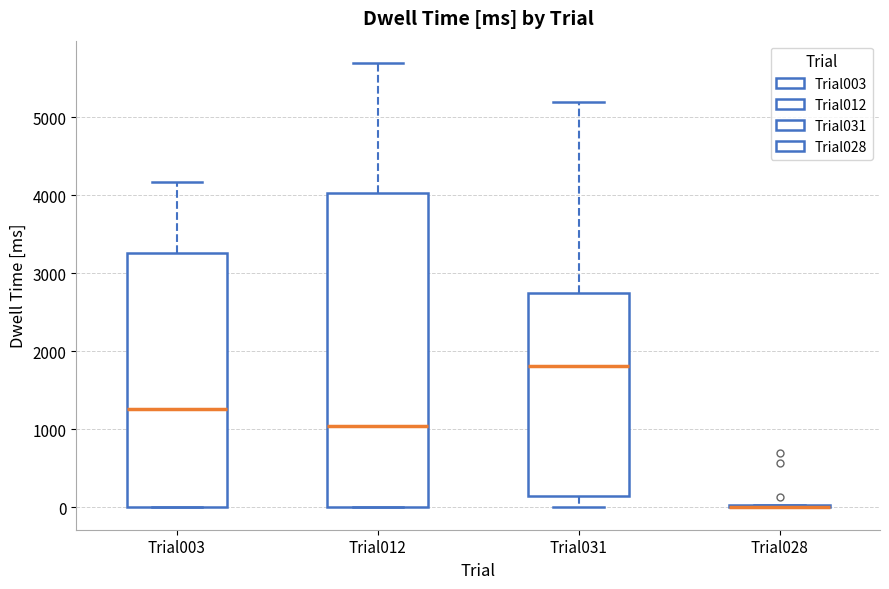

Reading left to right, read every box against the y-axis: the position of its median line, the range the box covers, and the ends of its whiskers. The values are not printed on the chart, so give them approximately, as read against the axis.

Trial003: median 1300, box 0 to 3300, whiskers 0 to 4200
Trial012: median 1100, box 0 to 4000, whiskers 0 to 5700
Trial031: median 1800, box 100 to 2700, whiskers 0 to 5200
Trial028: box collapsed to a line at 0, whiskers 0 to 0